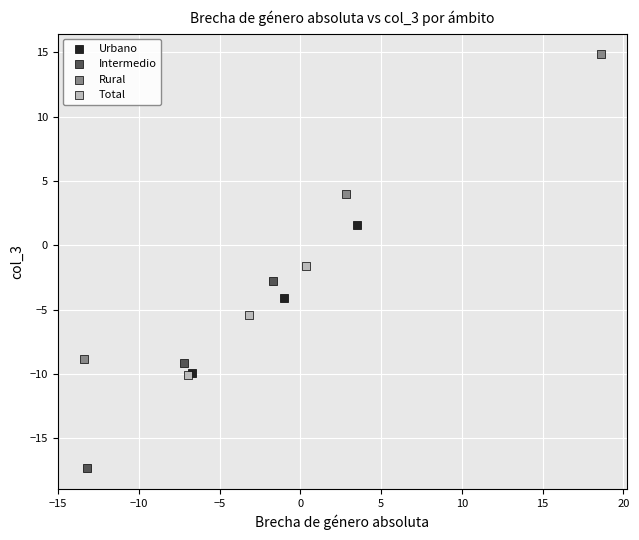

Which series reaches the minimum Y coordinate?

Intermedio